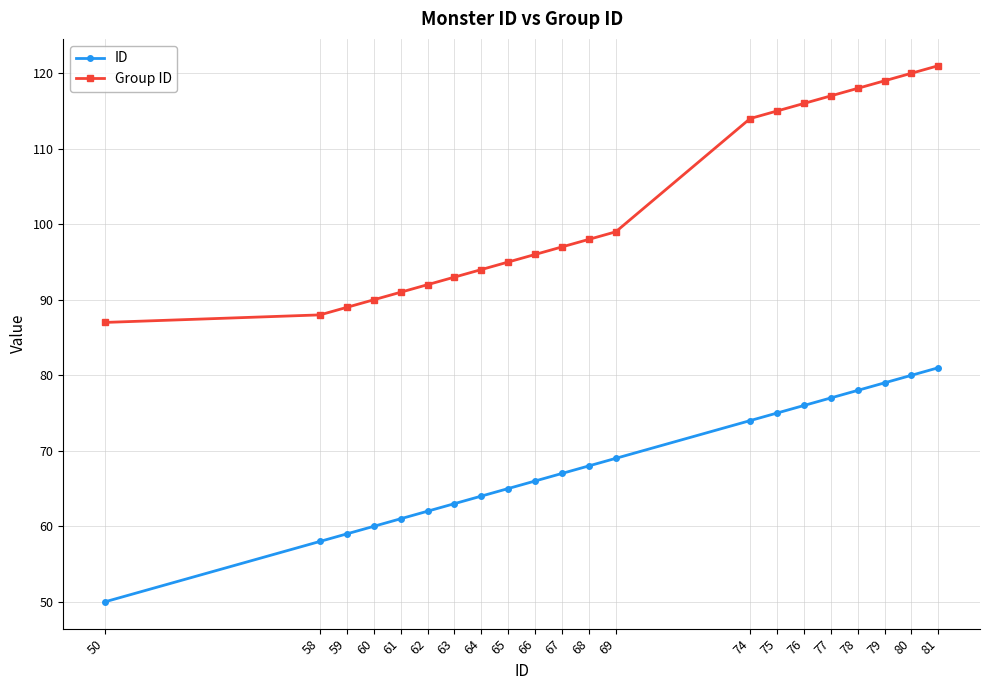

What is the maximum value for Group ID?

121